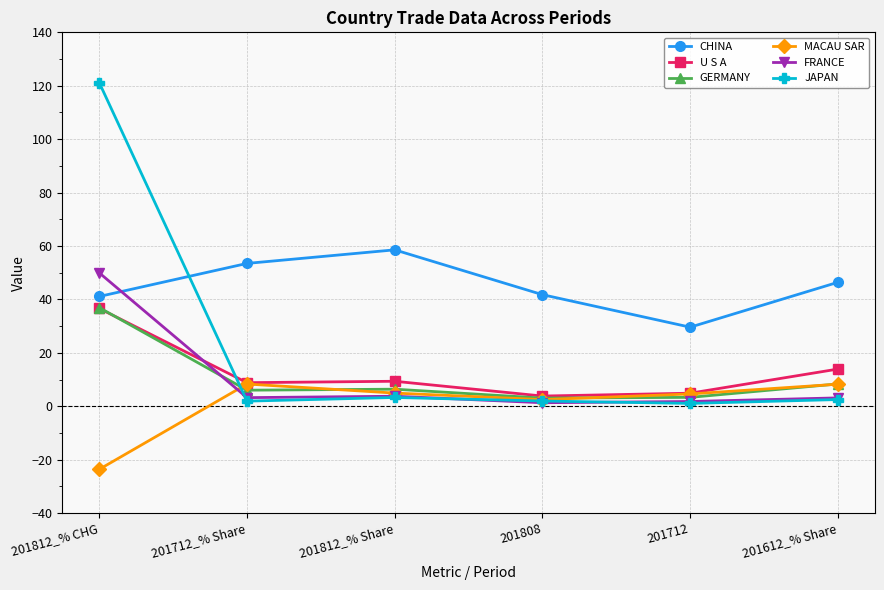

Does the chart display data point markers on the line(s)?

Yes